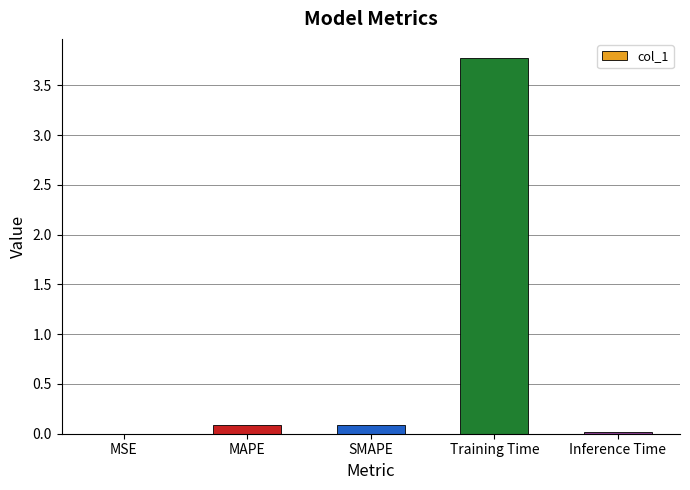

Does the chart contain stacked bars?

No